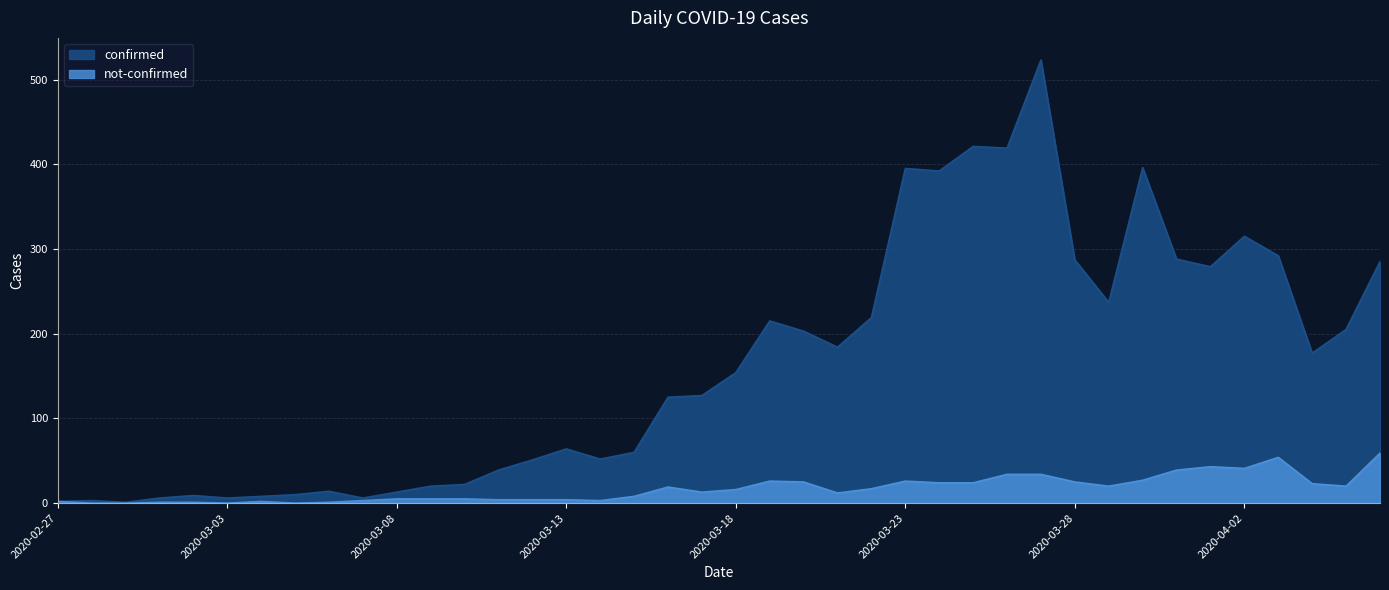

In not-confirmed, how many points are higher than both neighbors (excluding endpoints)?

6